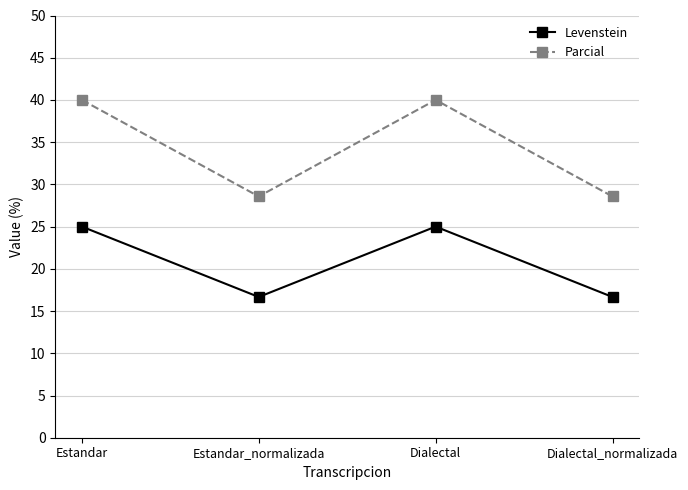

Between Dialectal and Dialectal_normalizada, which series saw the biggest shift?

Parcial